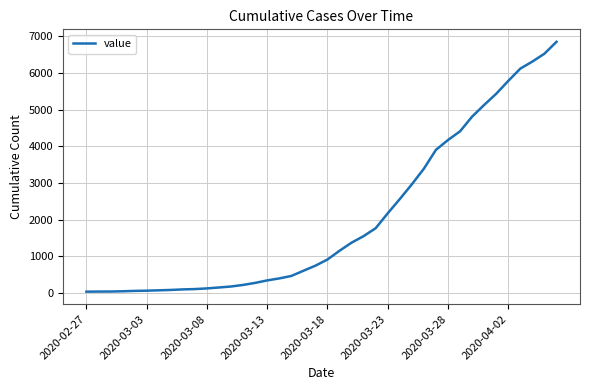

What is the greatest value displayed?

6844